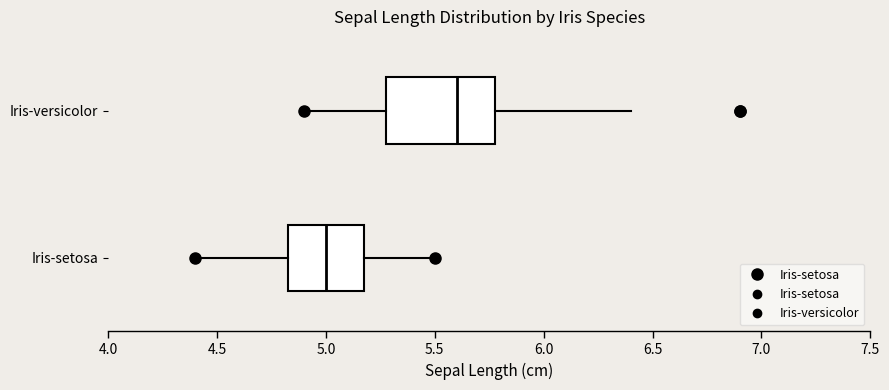

Which box's median line is the furthest to the right?

Iris-versicolor